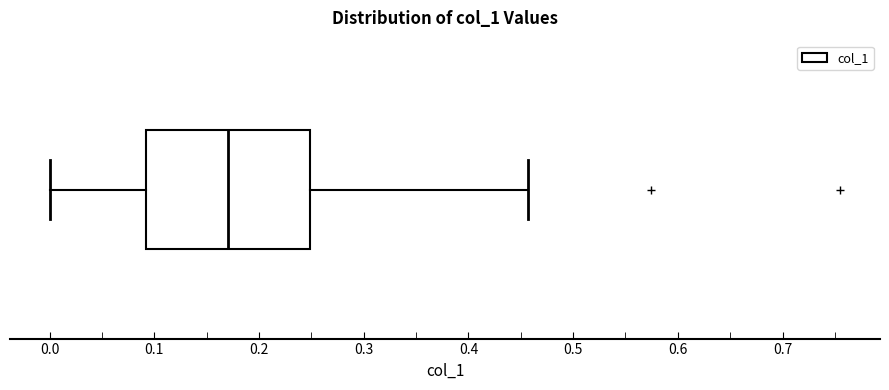

Transcribe this box plot: give where the median line is, the range the box spans, and where the two whiskers end, as read against the x-axis. The values are not printed on the chart, so give them approximately, as read against the axis.

median 0.17, box 0.09 to 0.25, whiskers 0.00 to 0.46